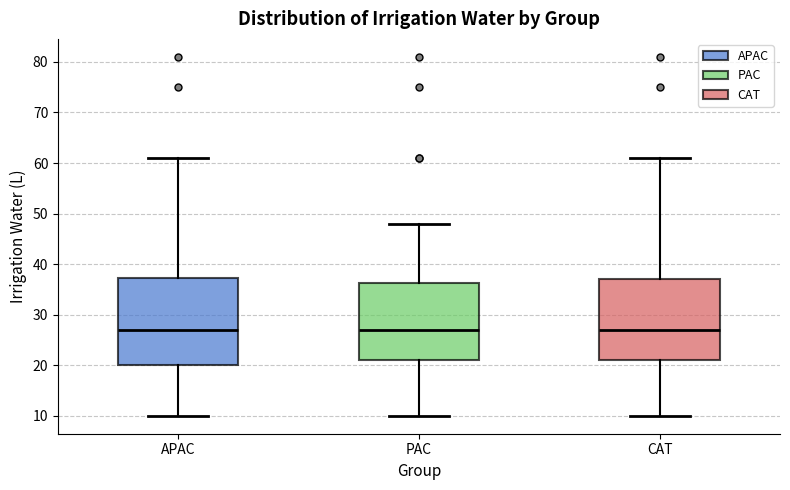

Reading left to right, read every box against the y-axis: the position of its median line, the range the box covers, and the ends of its whiskers. The values are not printed on the chart, so give them approximately, as read against the axis.

APAC: median 27, box 20 to 37, whiskers 10 to 61
PAC: median 27, box 21 to 36, whiskers 10 to 48
CAT: median 27, box 21 to 37, whiskers 10 to 61